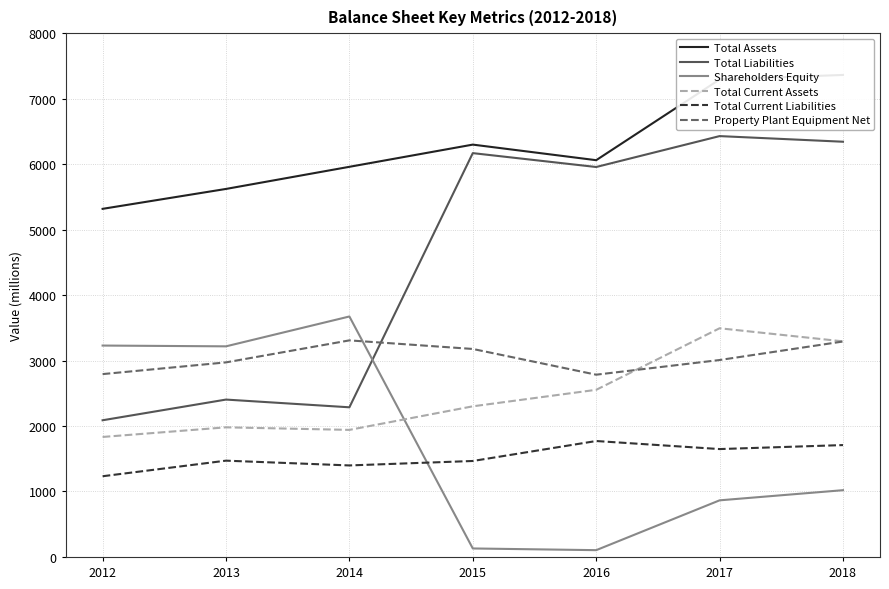

Is it true that Total Liabilities equals 2404 at 2013?

True